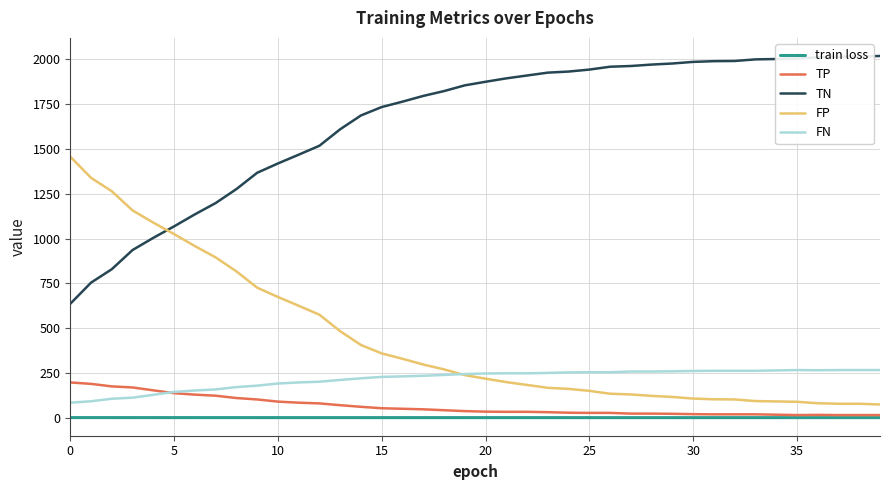

List the series in order of their peak value, highest first.

TN, FP, FN, TP, train loss